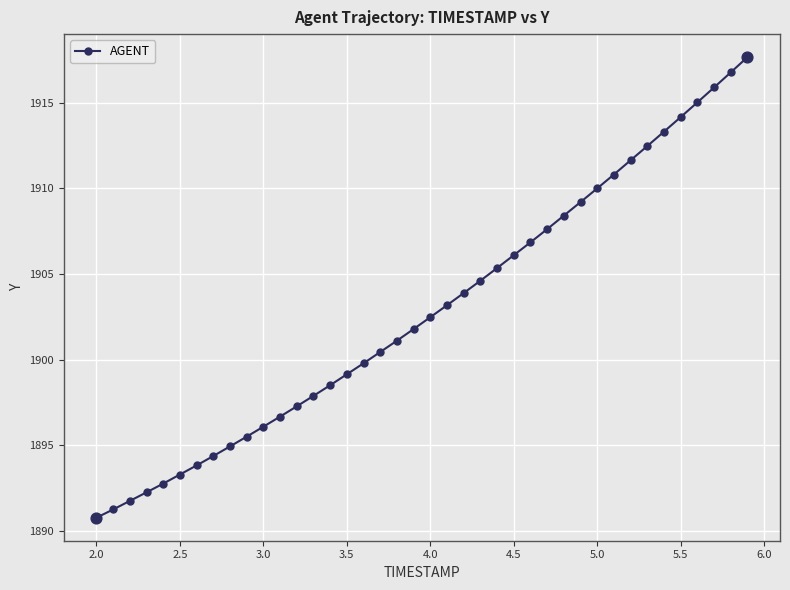

What is the difference between the second highest and minimum values?

26.0